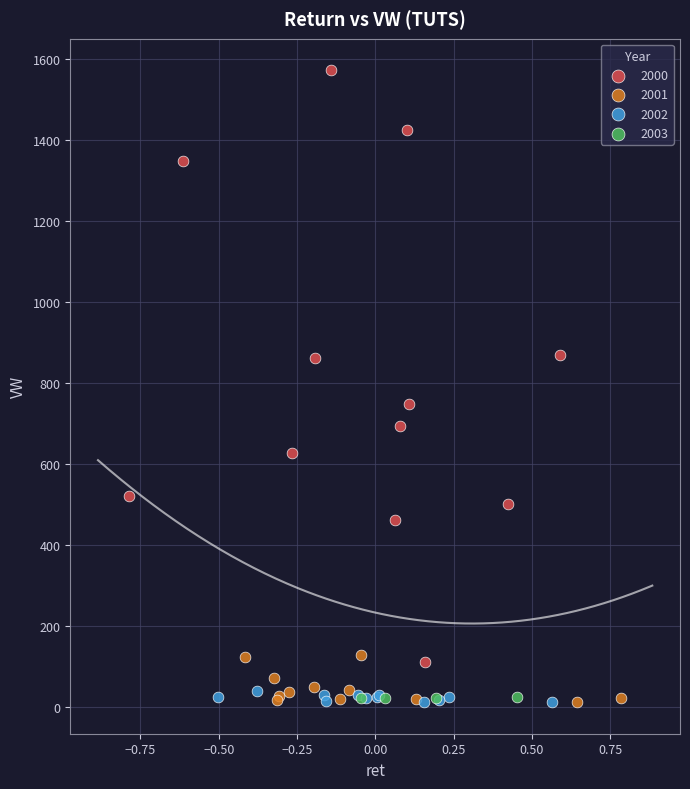

Which series reaches the maximum Y coordinate?

2000